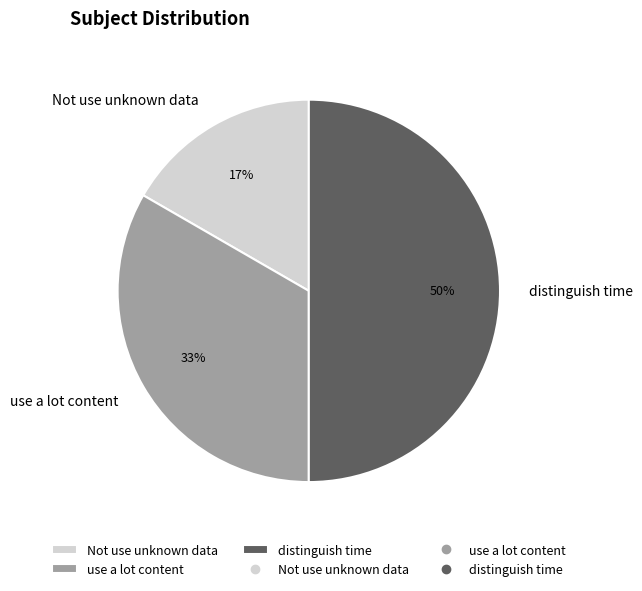

Does use a lot content account for over 50% of the chart?

No